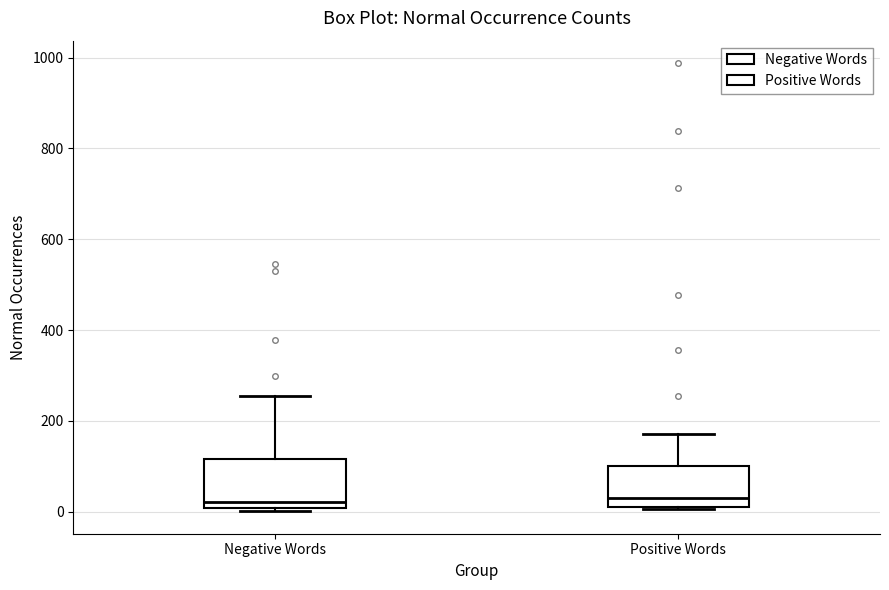

Where is the lower edge of the box for Positive Words on the y-axis? The values are not printed on the chart, so give them approximately, as read against the axis.

20